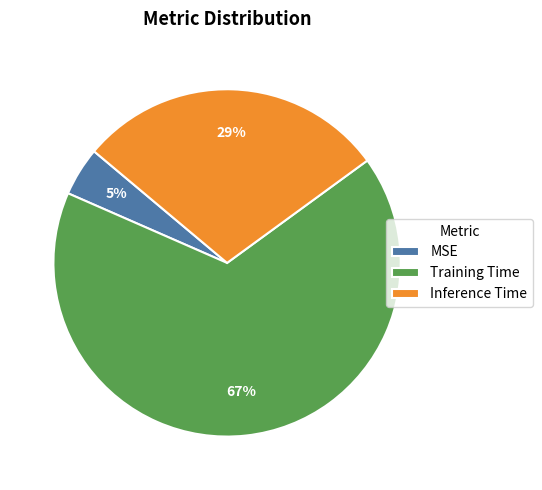

Which category has the biggest portion of the pie?

Training Time